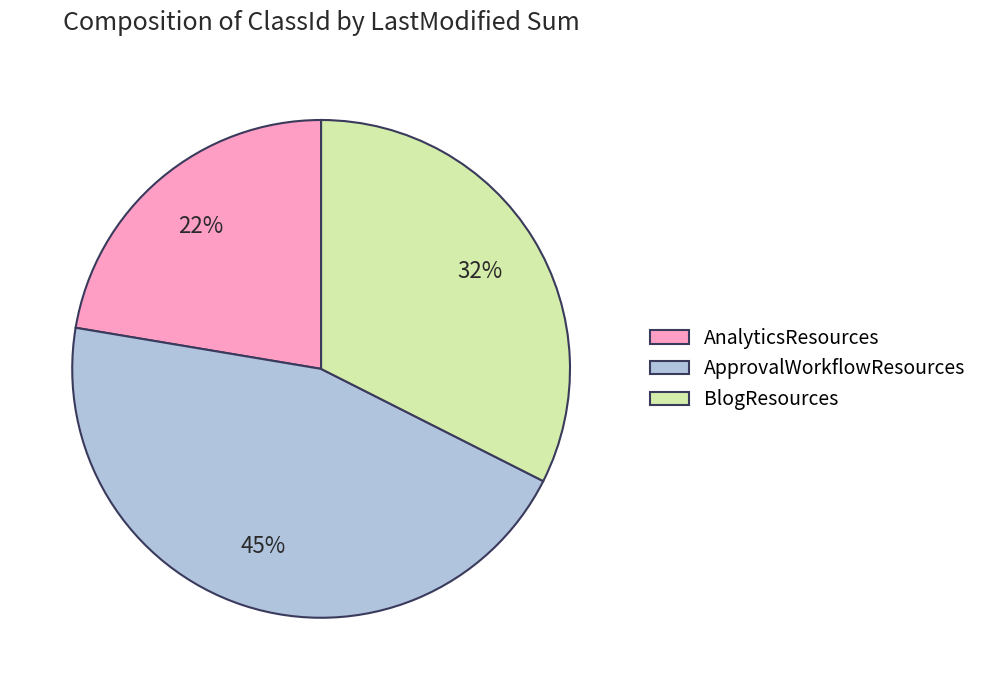

Which slice is the largest?

ApprovalWorkflowResources